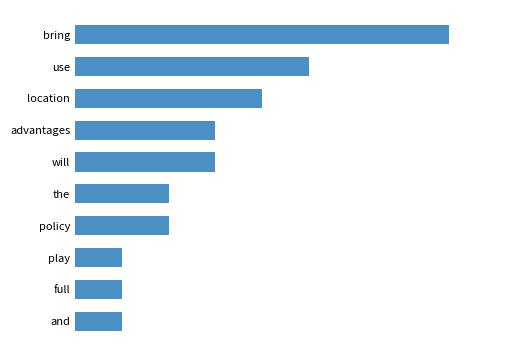

Does the chart contain any negative values?

No